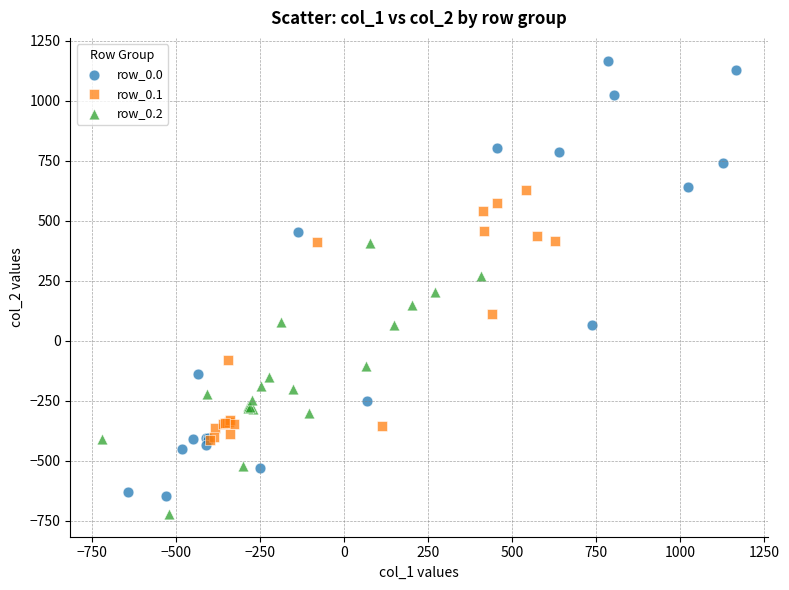

Which series has the widest spread of Y values?

row_0.0